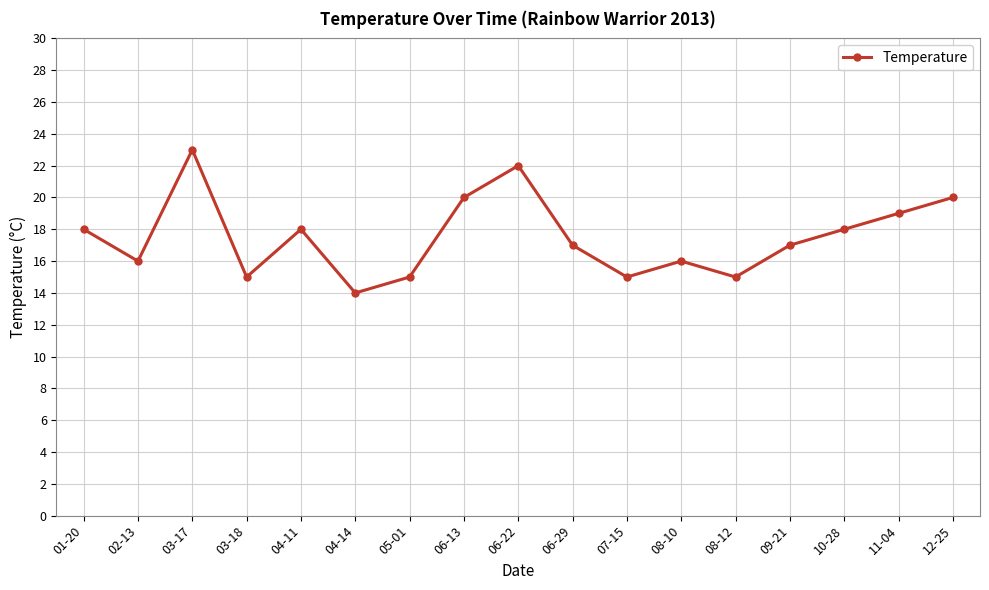

What is the sum of all values?

298